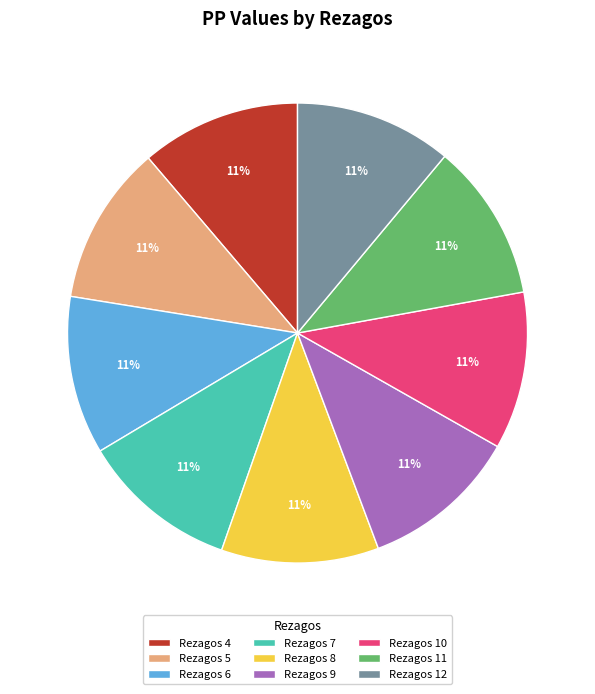

Does Rezagos 6 represent more than half of the total?

No